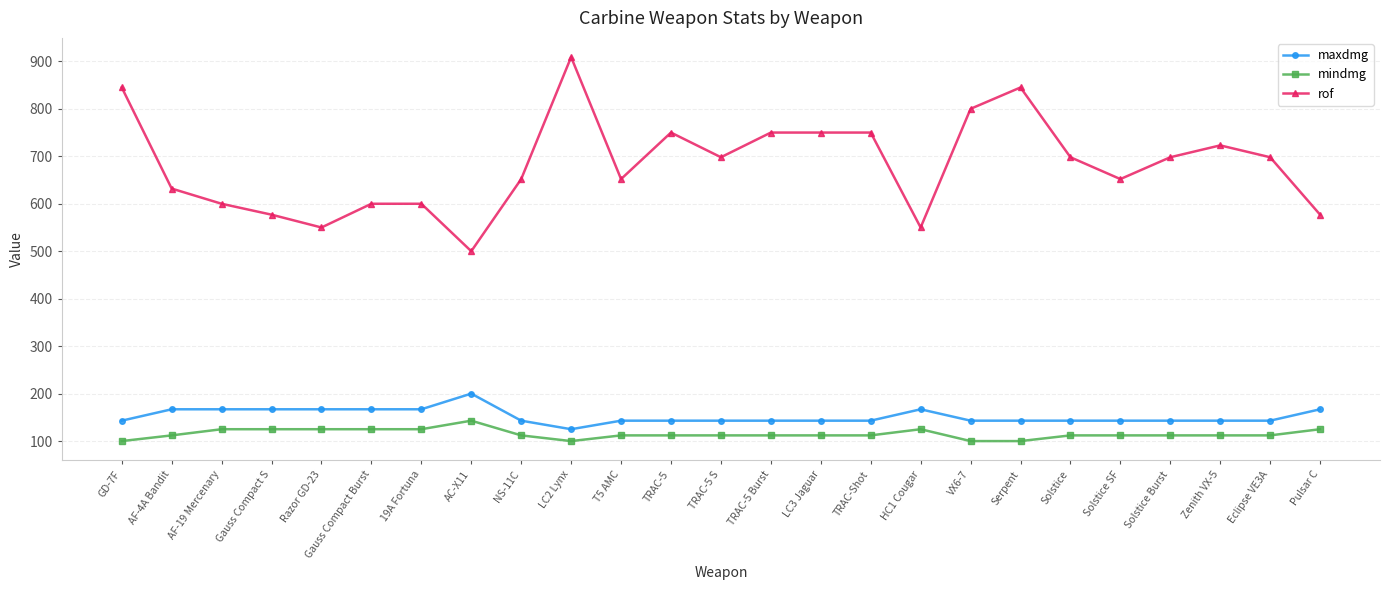

True or false: maxdmg and mindmg intersect in this chart.

False